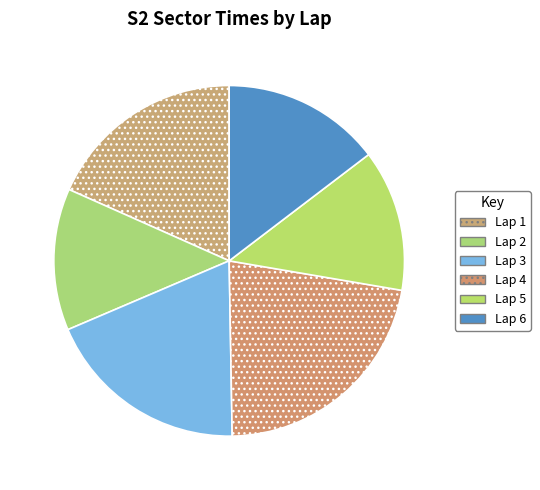

How many slices are in this pie chart?

6